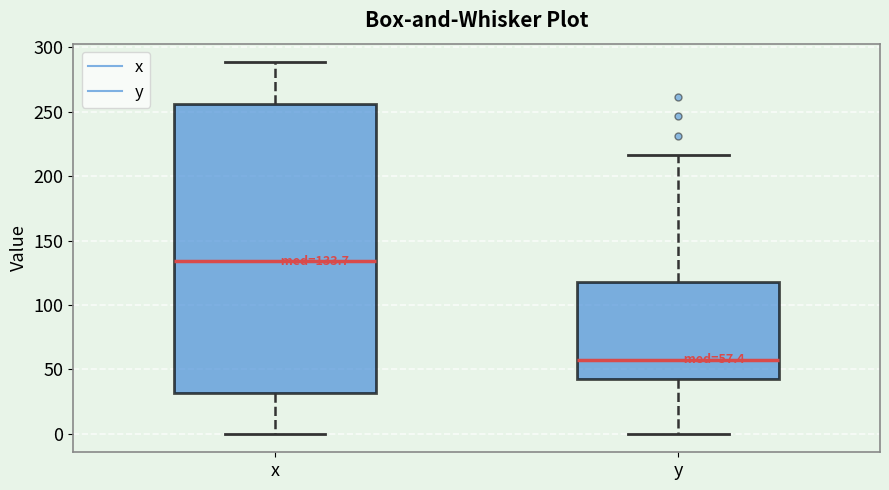

Which box is the tallest, from its lower edge to its upper edge?

x